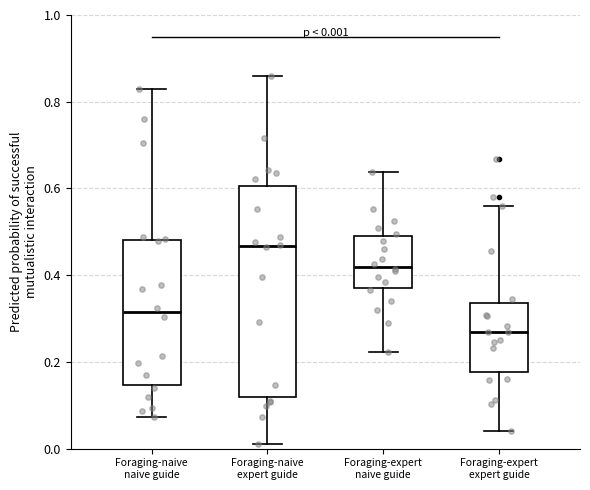

Which box's median line is the lowest?

Foraging-expert expert guide